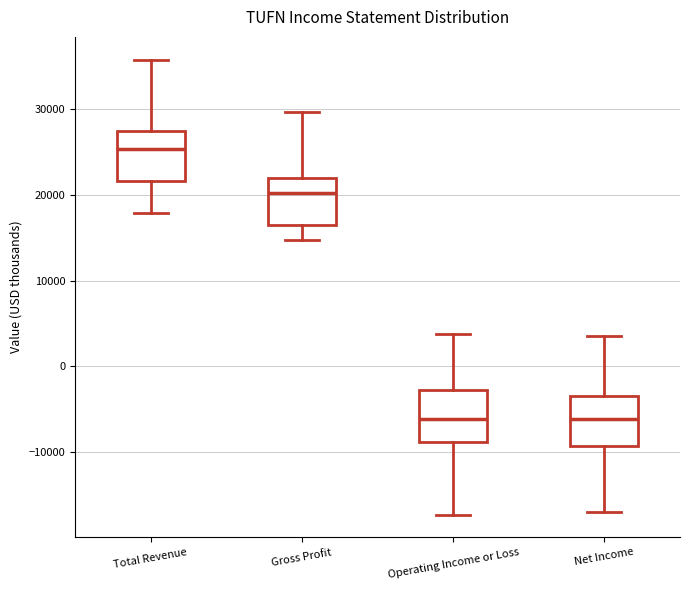

Reading left to right, read every box against the y-axis: the position of its median line, the range the box covers, and the ends of its whiskers. The values are not printed on the chart, so give them approximately, as read against the axis.

Total Revenue: median 25000, box 22000 to 28000, whiskers 18000 to 36000
Gross Profit: median 20000, box 17000 to 22000, whiskers 15000 to 30000
Operating Income or Loss: median -6000, box -9000 to -3000, whiskers -17000 to 4000
Net Income: median -6000, box -9000 to -3000, whiskers -17000 to 4000